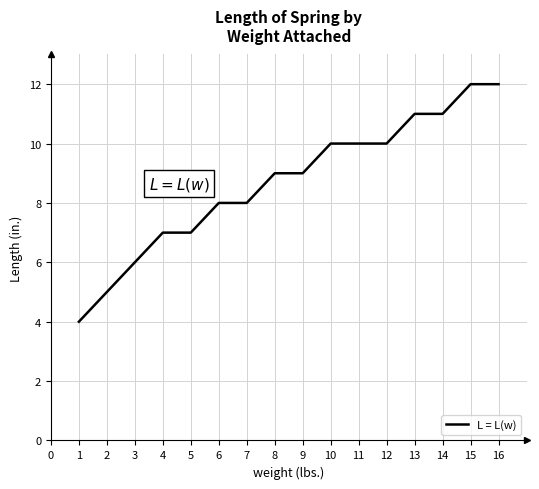

What is the change in value from 12 to 15?

+2